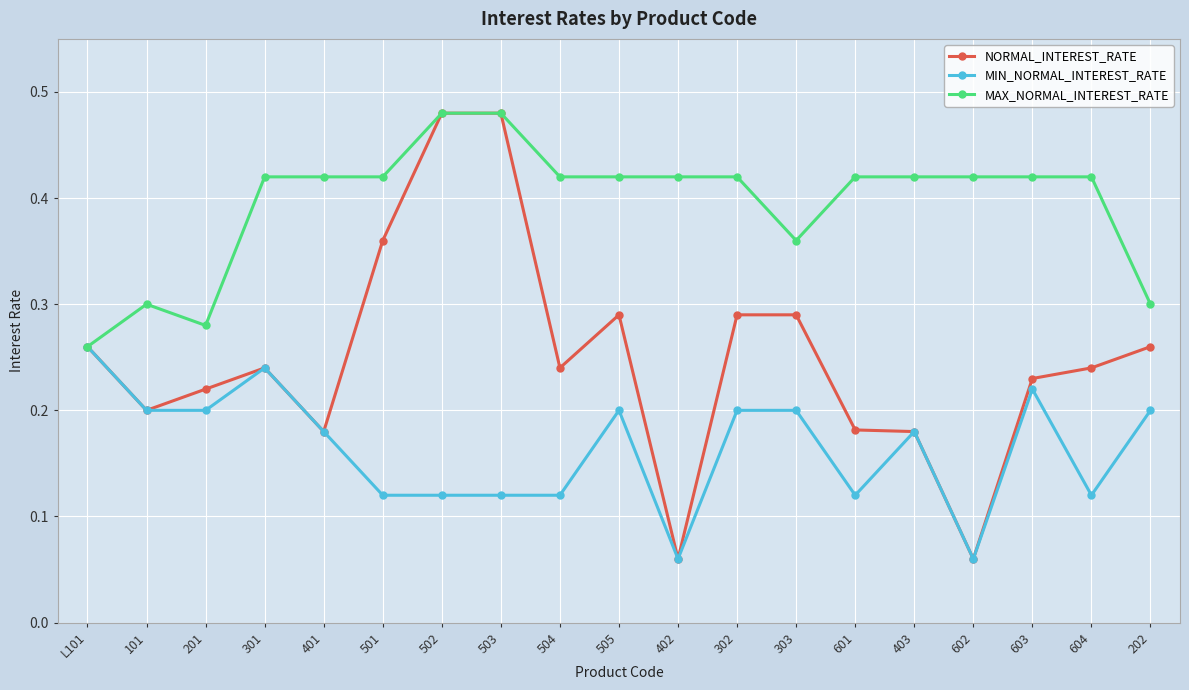

True or false: NORMAL_INTEREST_RATE has a value of 0.2 at 504.

True